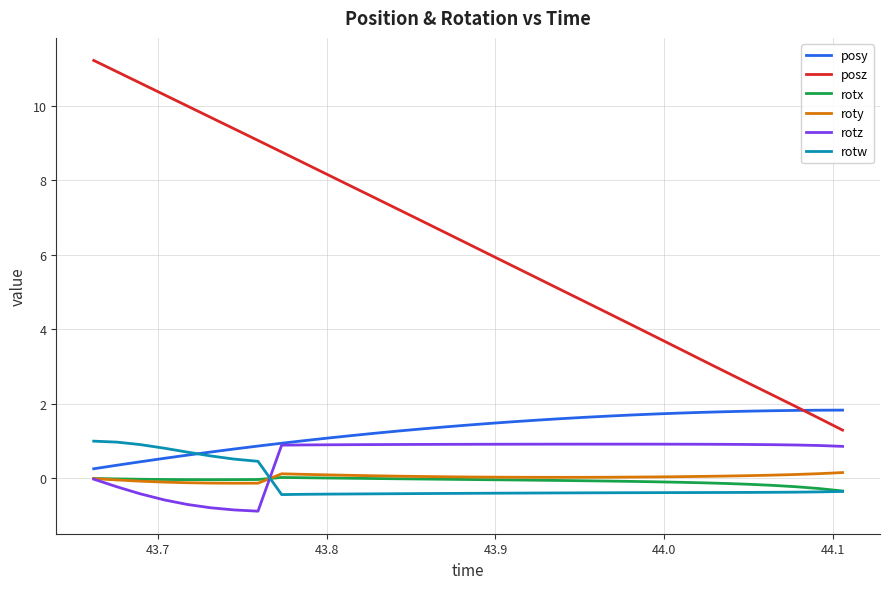

What is the difference between the second highest and second lowest values in the rotz series?

1.8